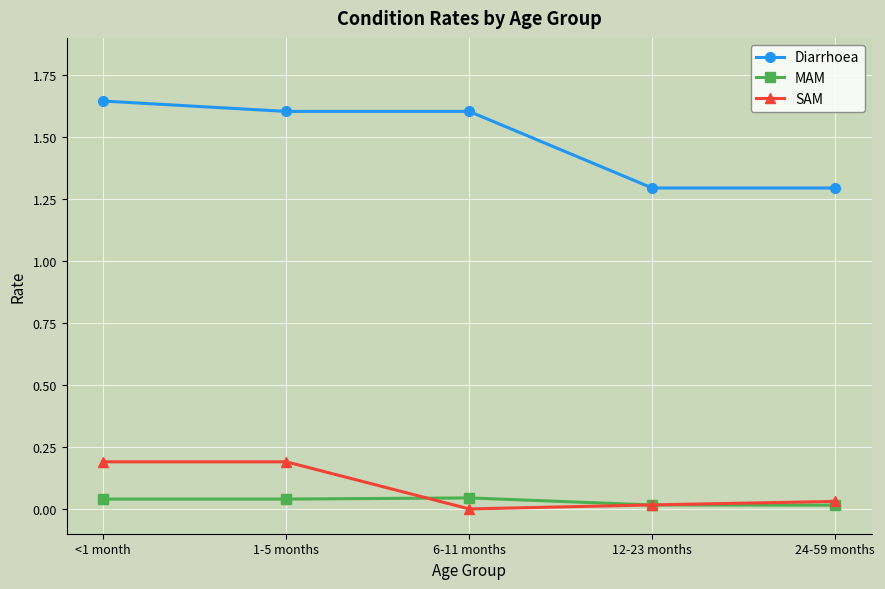

Which series changed the most between 6-11 months and 12-23 months?

Diarrhoea